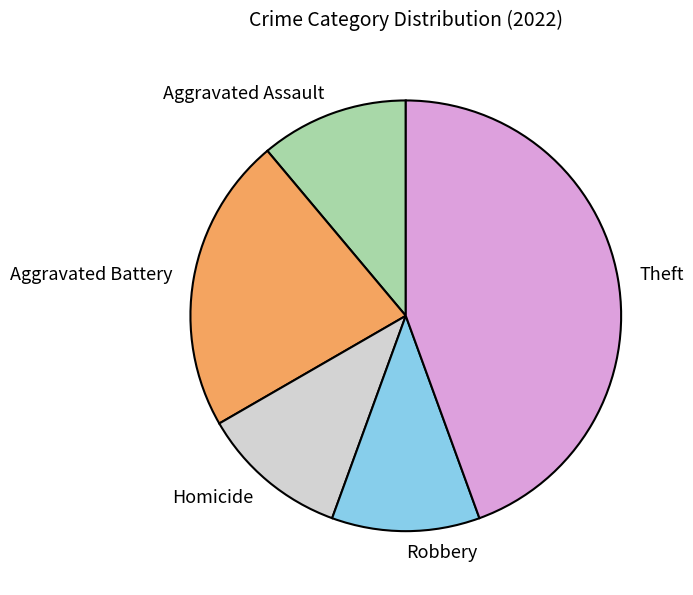

Is there a majority slice in this chart?

No